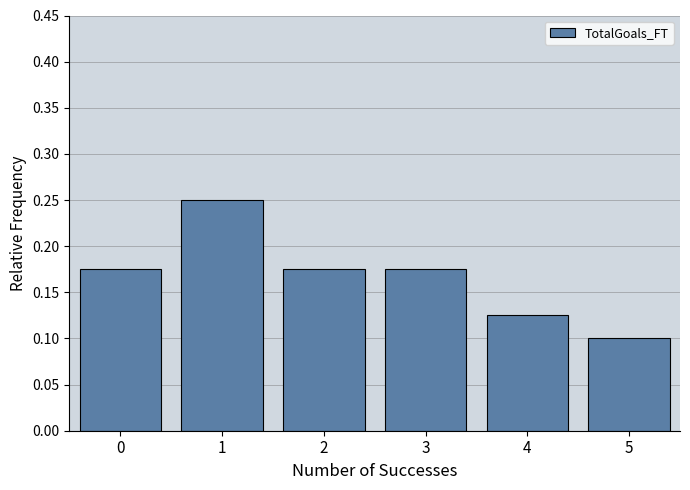

Count the values in the range 0 to 1.

6